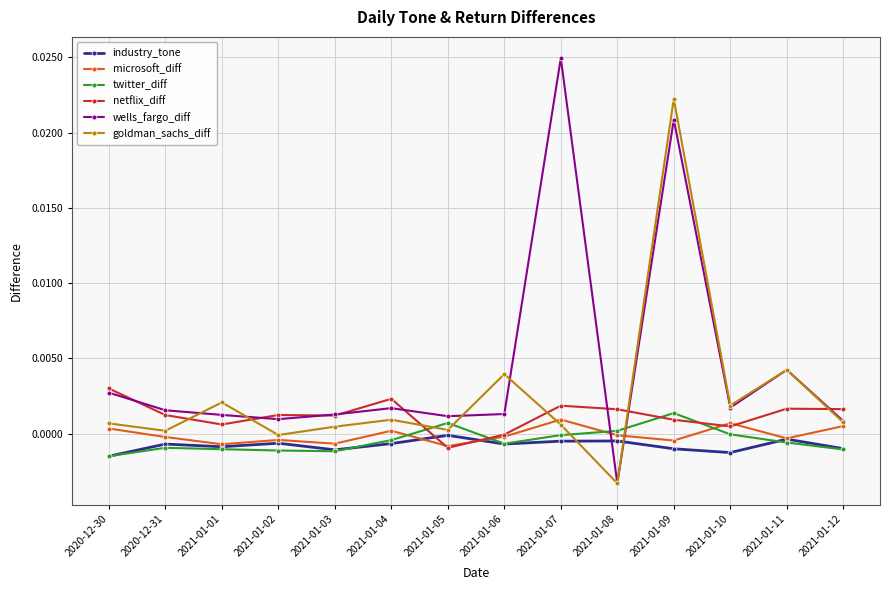

In goldman_sachs_diff, how many points are lower than both neighbors (excluding endpoints)?

5